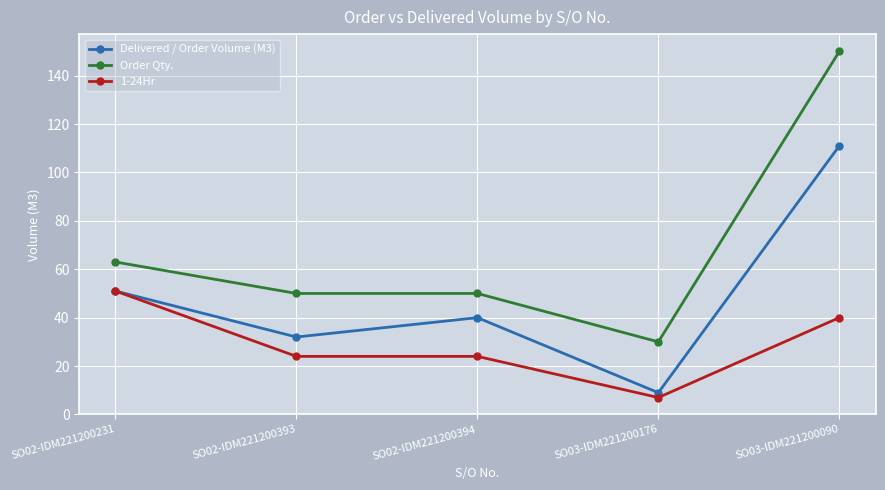

The Delivered / Order Volume (M3) series shows 83 at SO02-IDM221200231. True or false?

False